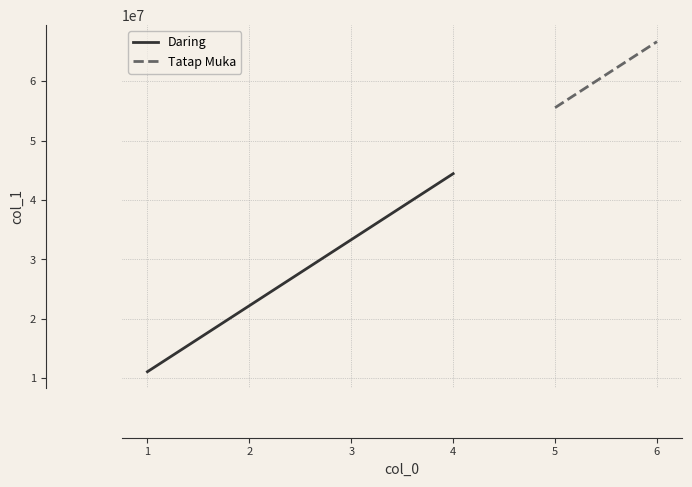

True or false: the data has more than 1 interior local peaks.

False